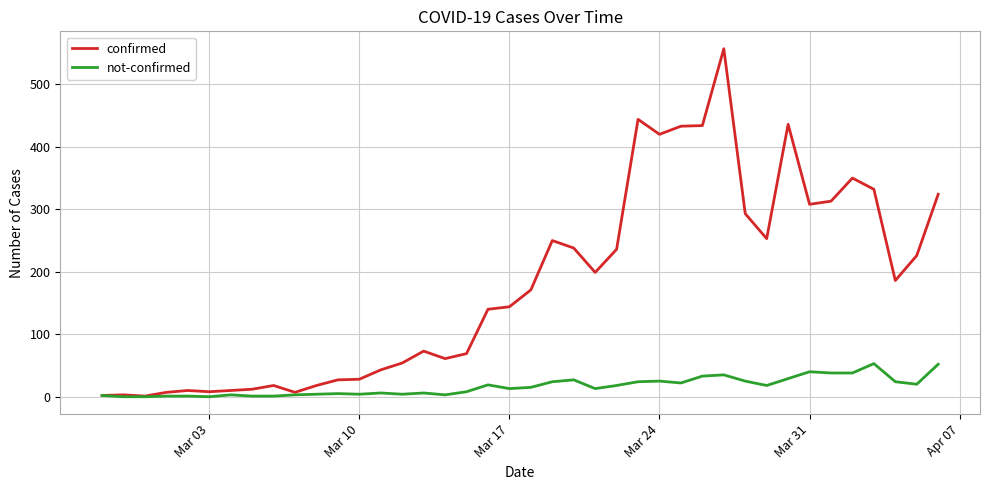

Which series has the widest spread of values?

confirmed